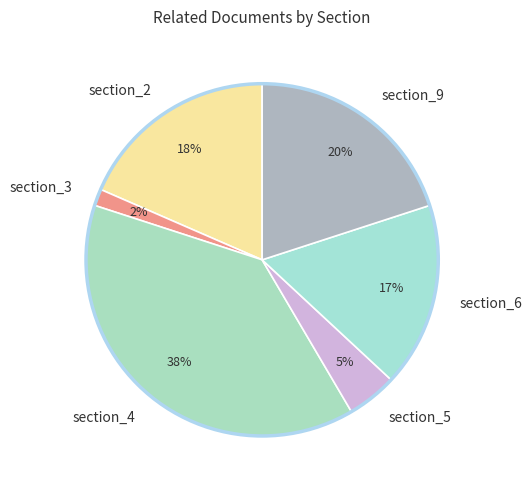

How many slices are in this pie chart?

6